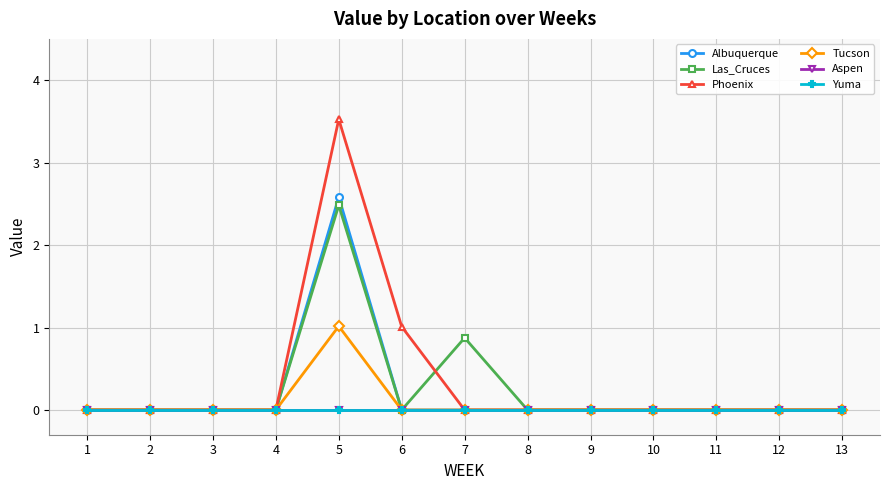

What is the average value of the Albuquerque series?

0.2